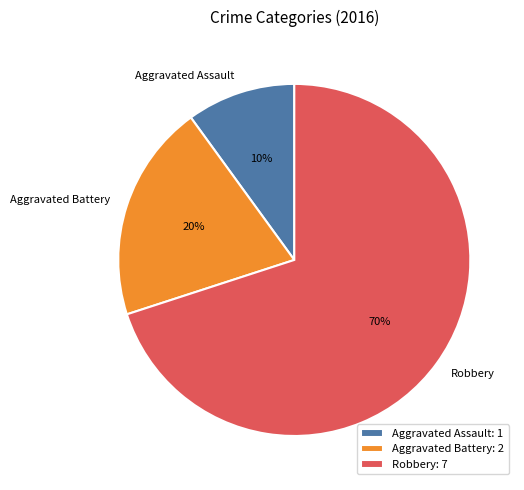

Which has a higher value, Aggravated Assault or Robbery?

Robbery